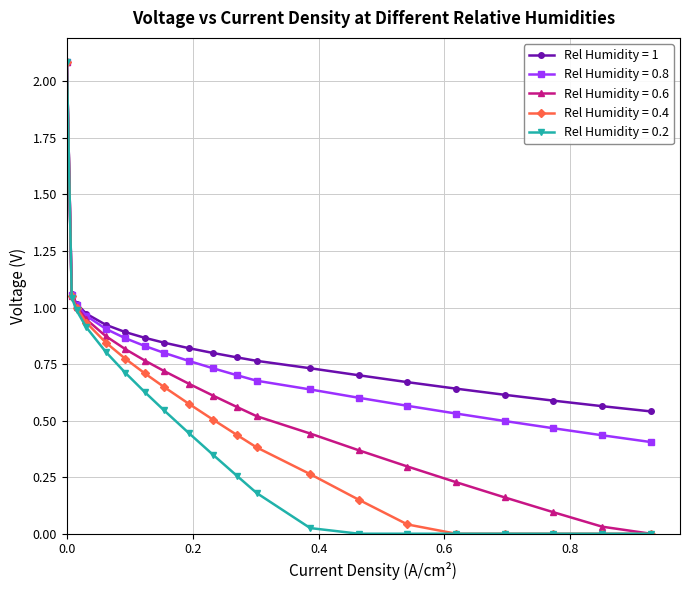

List the series in order of their overall mean, lowest first.

Rel Humidity = 0.2, Rel Humidity = 0.4, Rel Humidity = 0.6, Rel Humidity = 0.8, Rel Humidity = 1